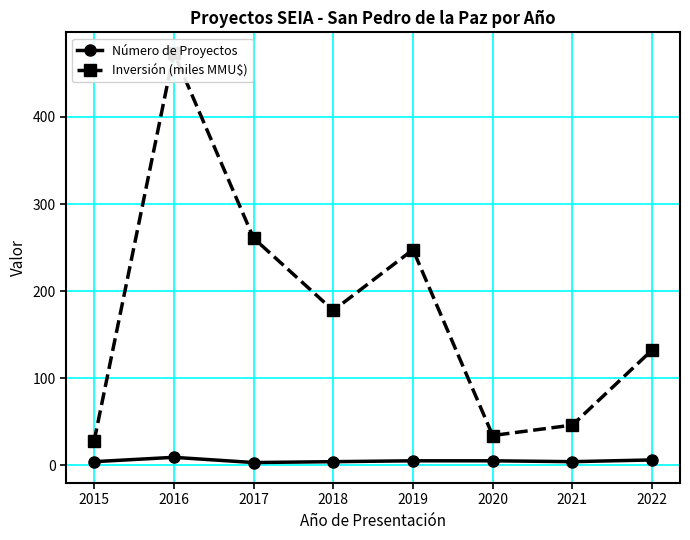

At which label does Número de Proyectos first exceed 5?

2016